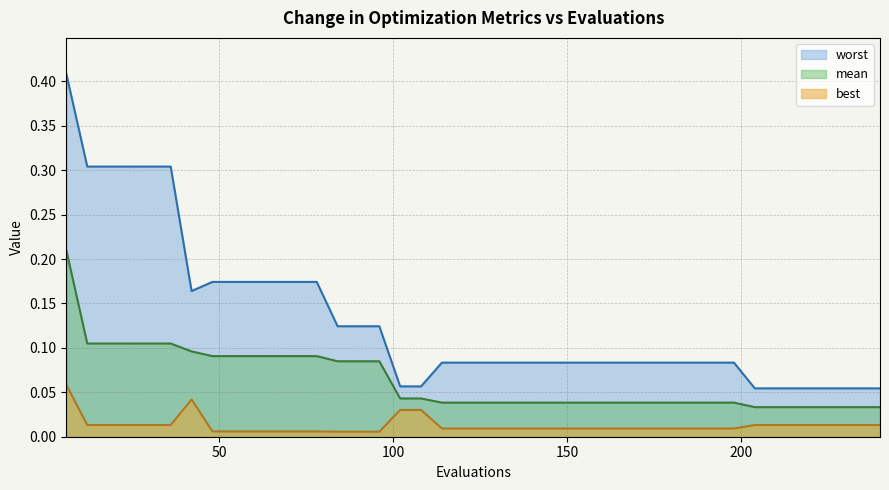

True or false: mean and best cross at least once.

False